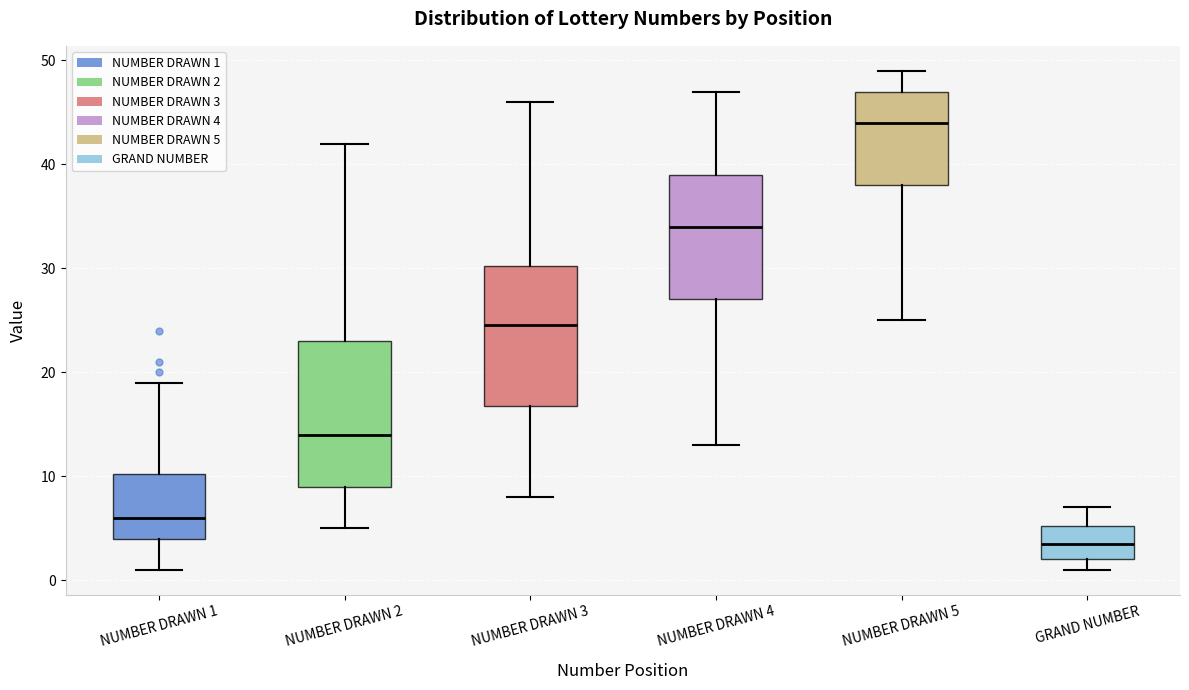

Reading left to right, read every box against the y-axis: the position of its median line, the range the box covers, and the ends of its whiskers. The values are not printed on the chart, so give them approximately, as read against the axis.

NUMBER DRAWN 1: median 6, box 4 to 10, whiskers 1 to 19
NUMBER DRAWN 2: median 14, box 9 to 23, whiskers 5 to 42
NUMBER DRAWN 3: median 25, box 17 to 30, whiskers 8 to 46
NUMBER DRAWN 4: median 34, box 27 to 39, whiskers 13 to 47
NUMBER DRAWN 5: median 44, box 38 to 47, whiskers 25 to 49
GRAND NUMBER: median 4, box 2 to 5, whiskers 1 to 7